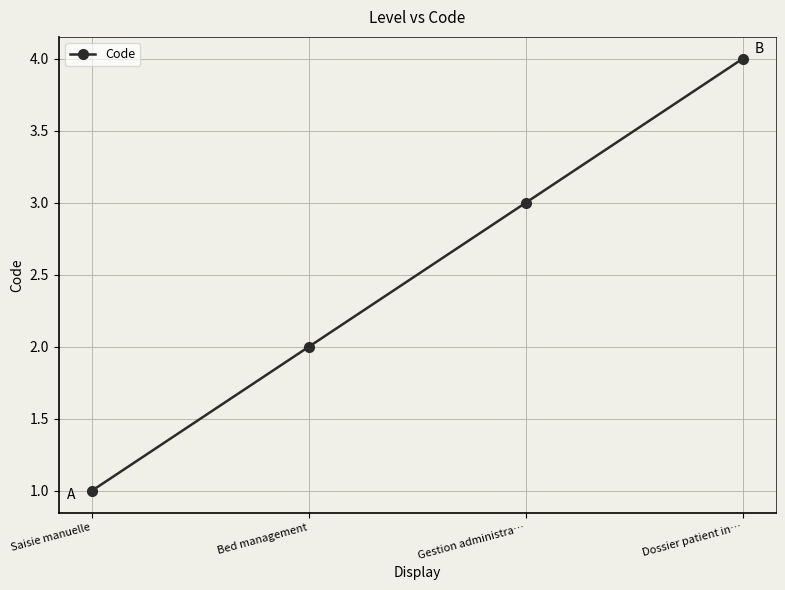

What is the label of the 1st point from the left?

Saisie manuelle